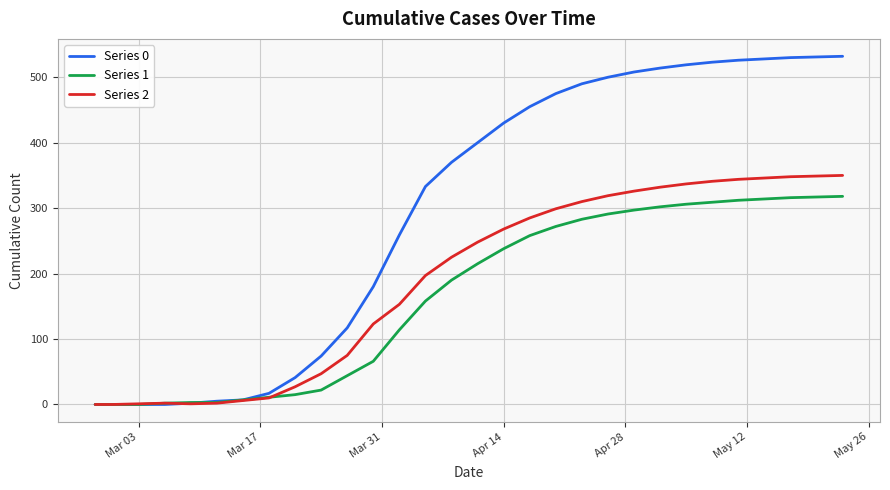

Which series has the largest total across all categories?

Series 0